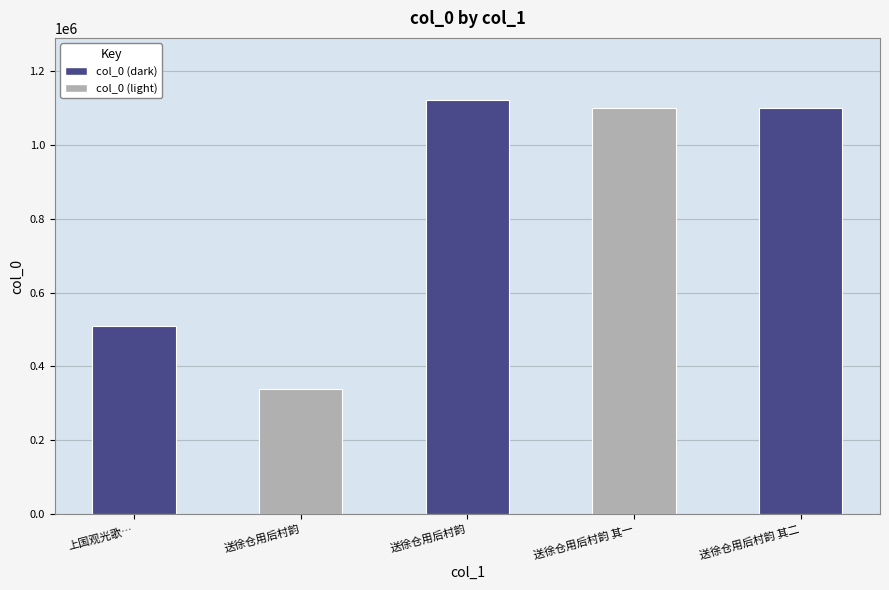

Does the chart contain any negative values?

No